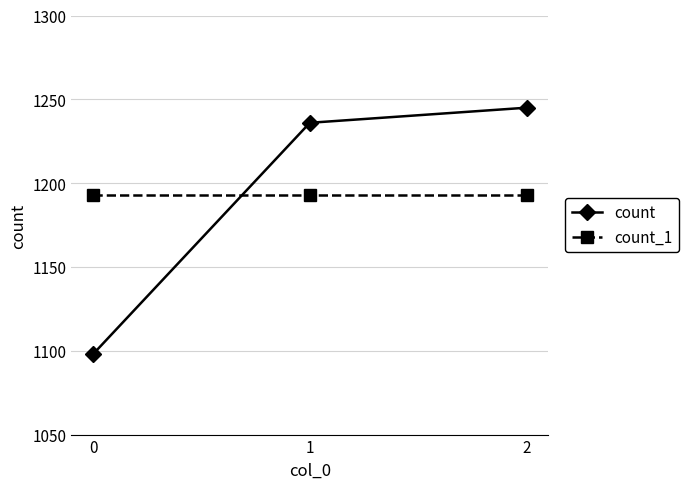

At which label is count closest to 1171?

1